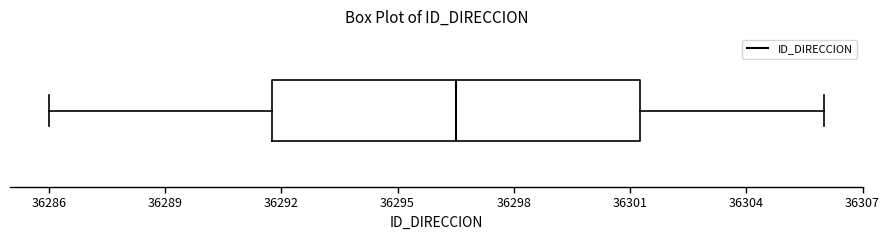

Transcribe this box plot: give where the median line is, the range the box spans, and where the two whiskers end, as read against the x-axis. The values are not printed on the chart, so give them approximately, as read against the axis.

median 36296.5, box 36292.0 to 36301.5, whiskers 36286.0 to 36306.0